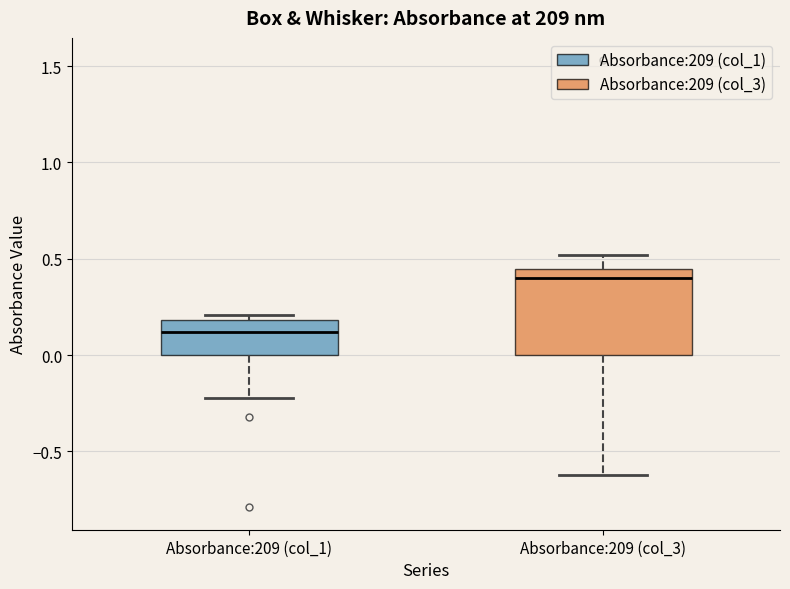

Reading left to right, transcribe this box plot: for each box, give where its median line is, the range the box spans, and where its two whiskers end, as read against the y-axis. The values are not printed on the chart, so give them approximately, as read against the axis.

Absorbance:209 (col_1): median 0.10, box 0.00 to 0.20, whiskers -0.20 to 0.20 (just above the box's upper edge)
Absorbance:209 (col_3): median 0.40, box 0.00 to 0.45, whiskers -0.60 to 0.50